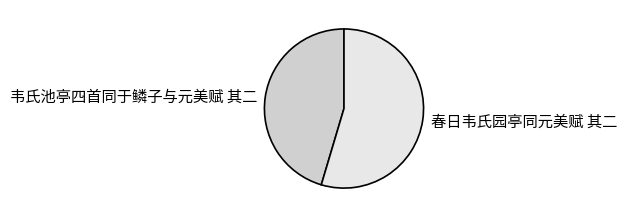

Which slice represents more than half of the pie?

春日韦氏园亭同元美赋 其二